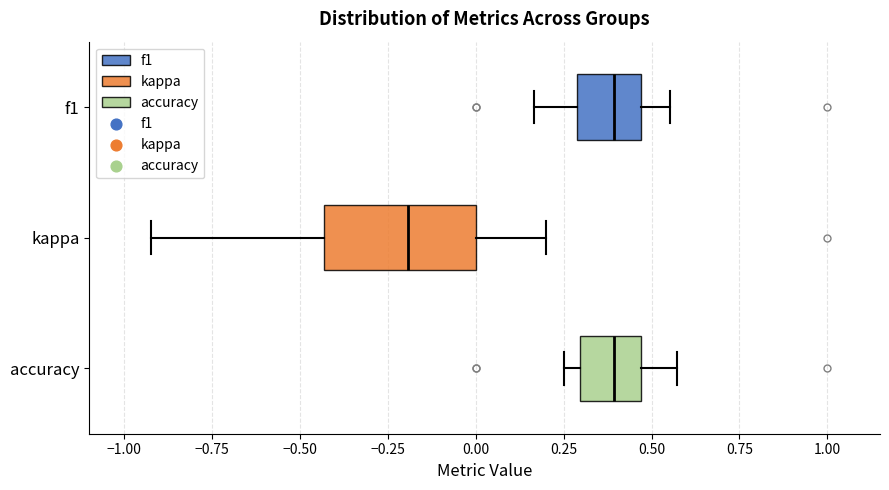

Reading bottom to top, read every box against the x-axis: the position of its median line, the range the box covers, and the ends of its whiskers. The values are not printed on the chart, so give them approximately, as read against the axis.

accuracy: median 0.40, box 0.30 to 0.45, whiskers 0.25 to 0.55
kappa: median -0.20, box -0.45 to 0.00, whiskers -0.90 to 0.20
f1: median 0.40, box 0.30 to 0.45, whiskers 0.15 to 0.55